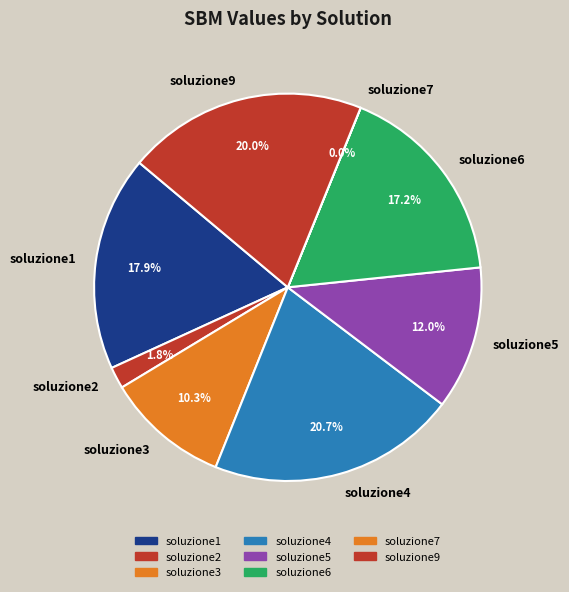

What percentage do soluzione3 and soluzione1 together represent?

28.2%